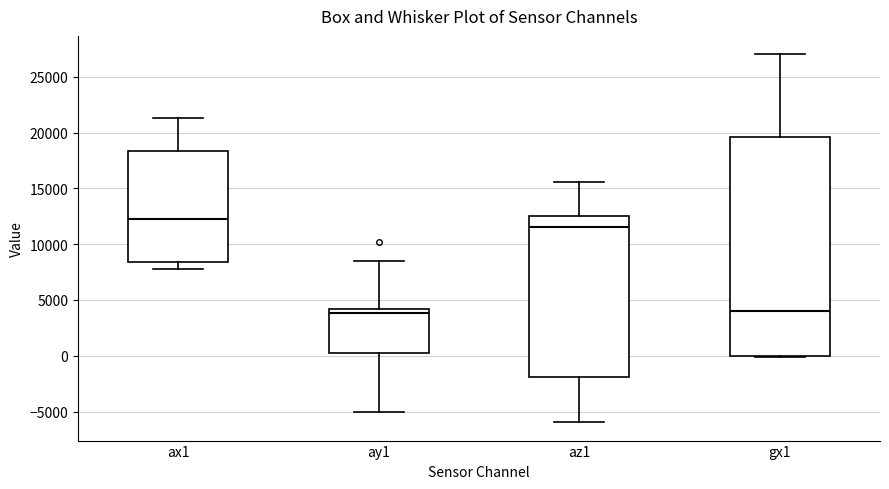

Reading left to right, read every box against the y-axis: the position of its median line, the range the box covers, and the ends of its whiskers. The values are not printed on the chart, so give them approximately, as read against the axis.

ax1: median 12500, box 8500 to 18500, whiskers 7500 to 21500
ay1: median 4000 (just below the box's upper edge), box 0 to 4000, whiskers -5000 to 8500
az1: median 11500, box -2000 to 12500, whiskers -6000 to 15500
gx1: median 4000, box 0 to 19500, whiskers 0 to 27000